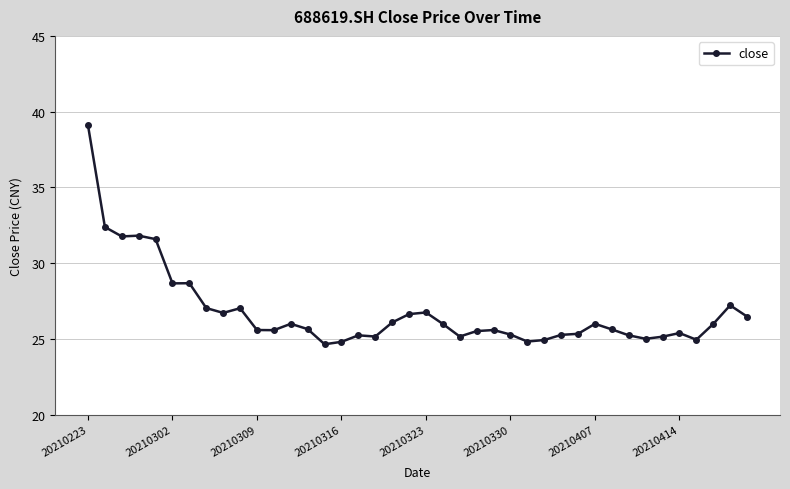

What is the value of the 27th point from the left?

24.8